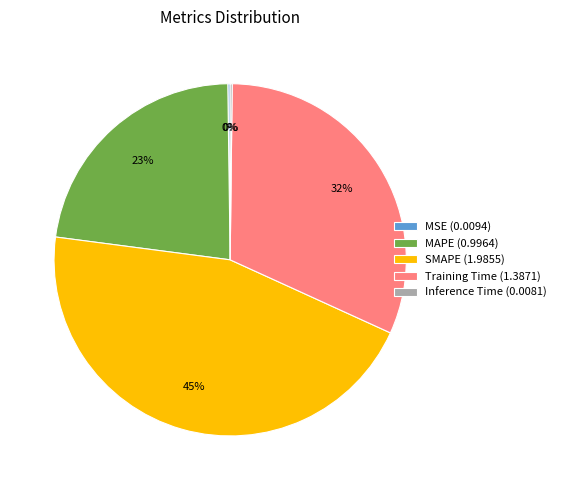

Combined, do SMAPE and Training Time account for over 50%?

Yes